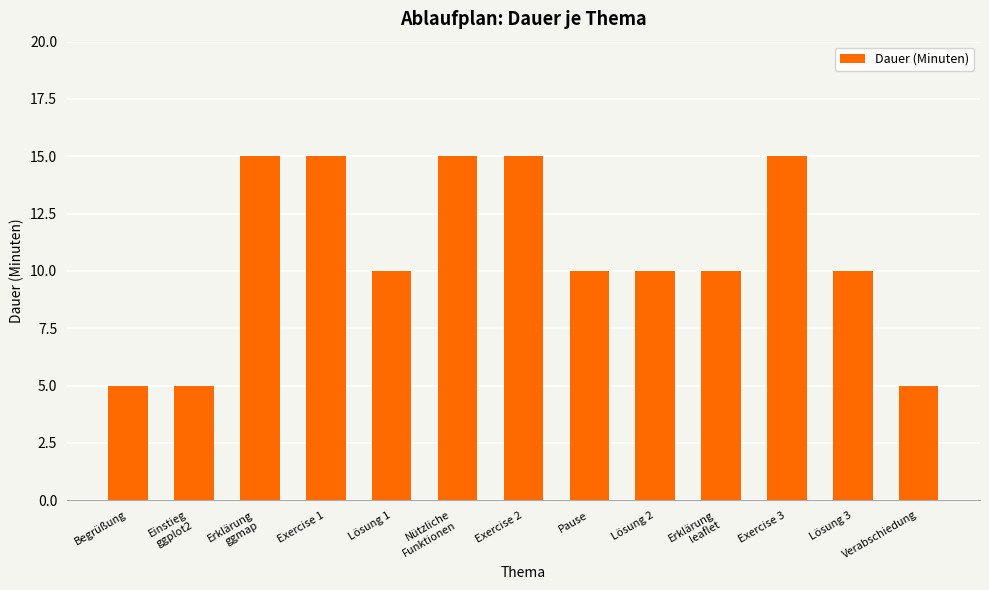

Count the number of data series in this chart.

1